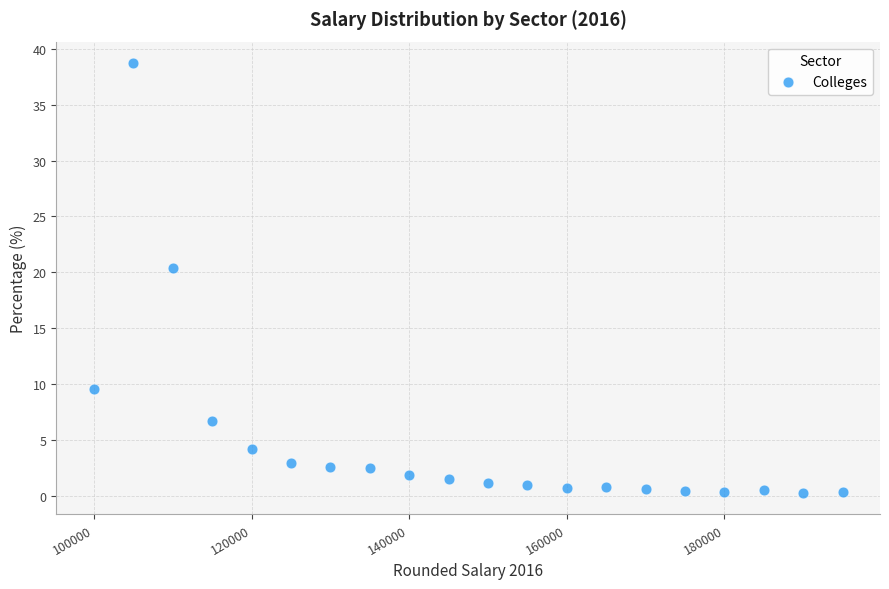

What Y value in the scatter plot is closest to 19?

20.4